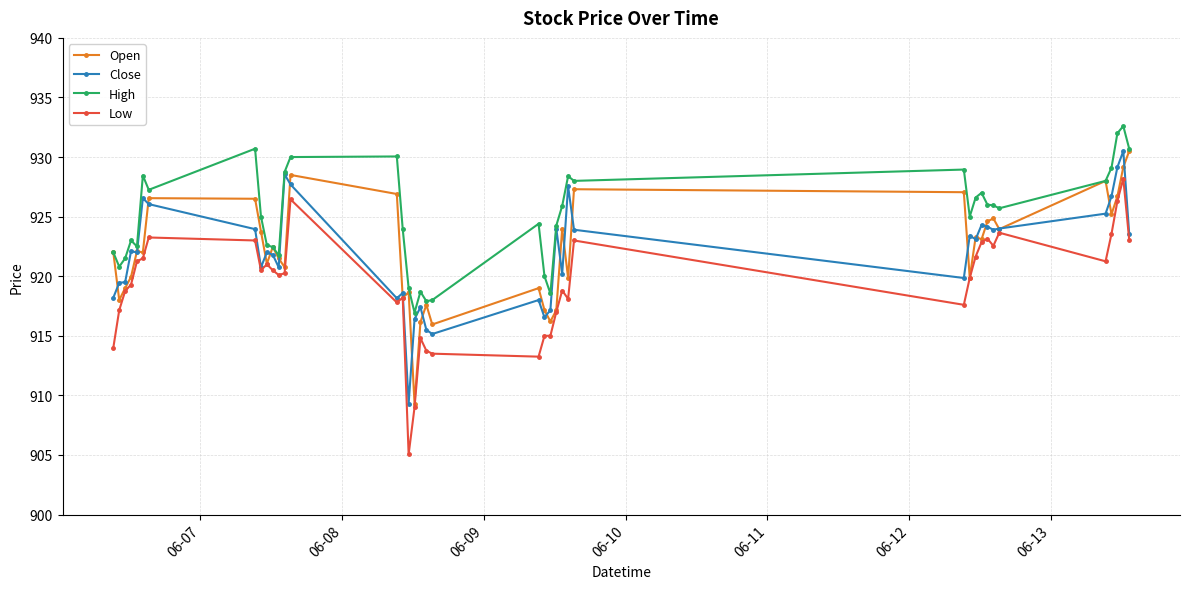

True or false: High has more than 2 interior local peaks.

True